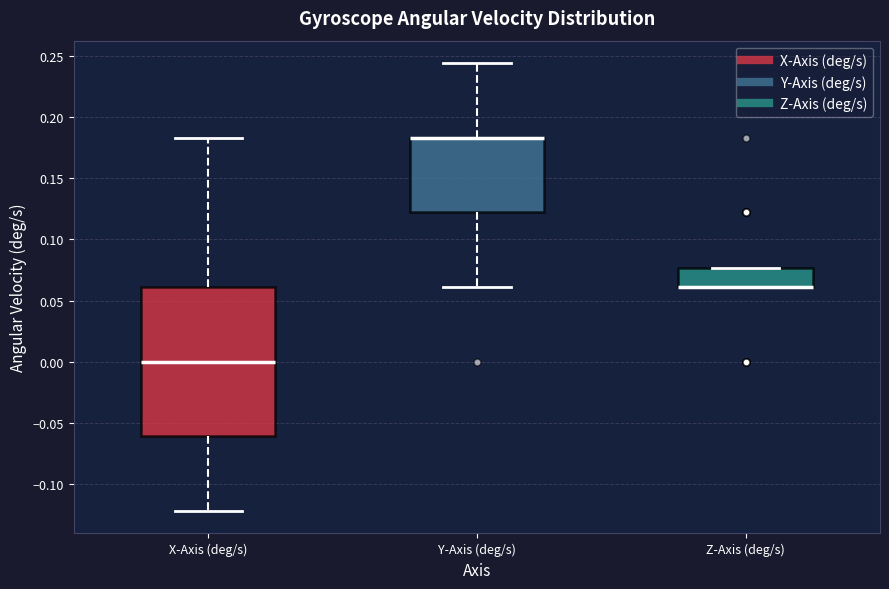

Where is the upper edge of the box for X-Axis (deg/s) on the y-axis? The values are not printed on the chart, so give them approximately, as read against the axis.

0.060